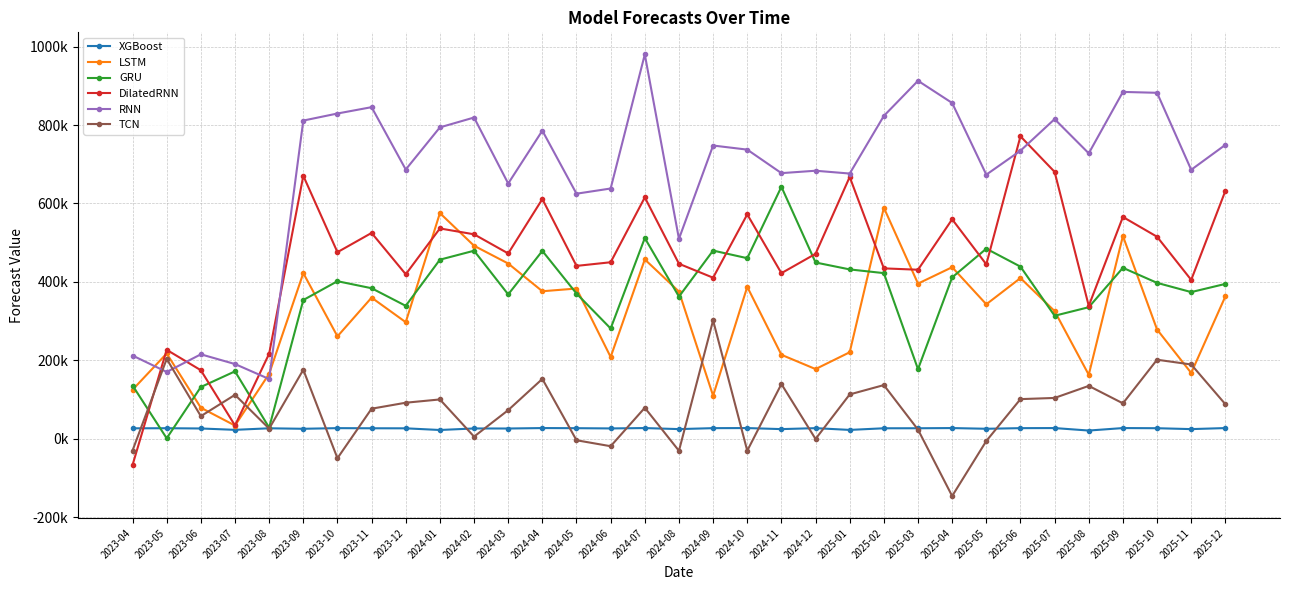

What is the label of the 18th point from the left?

2024-09